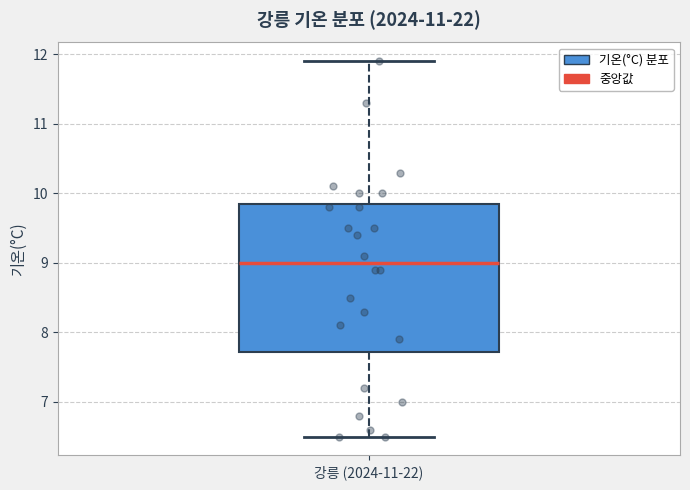

Where is the upper edge of the box for 강릉 (2024-11-22) on the y-axis? The values are not printed on the chart, so give them approximately, as read against the axis.

9.9